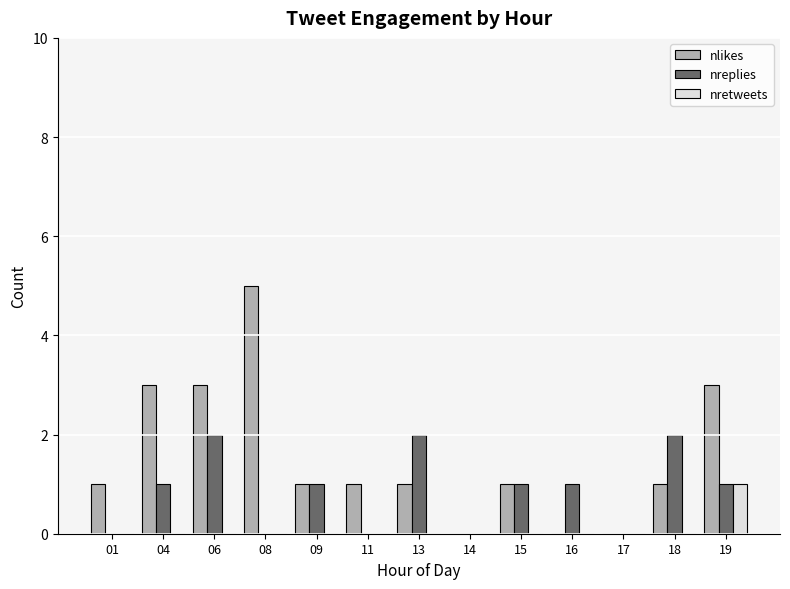

What is the approximate value of nreplies at 16?

1